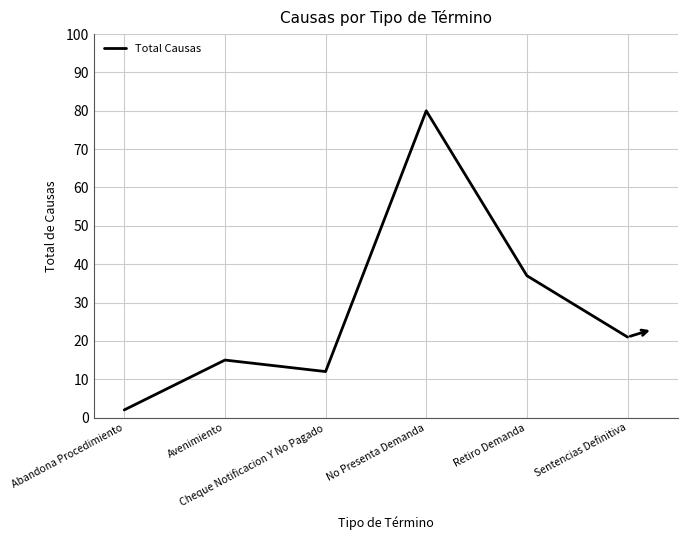

List the labels in order of value, largest first.

No Presenta Demanda, Retiro Demanda, Sentencias Definitiva, Avenimiento, Cheque Notificacion Y No Pagado, Abandona Procedimiento